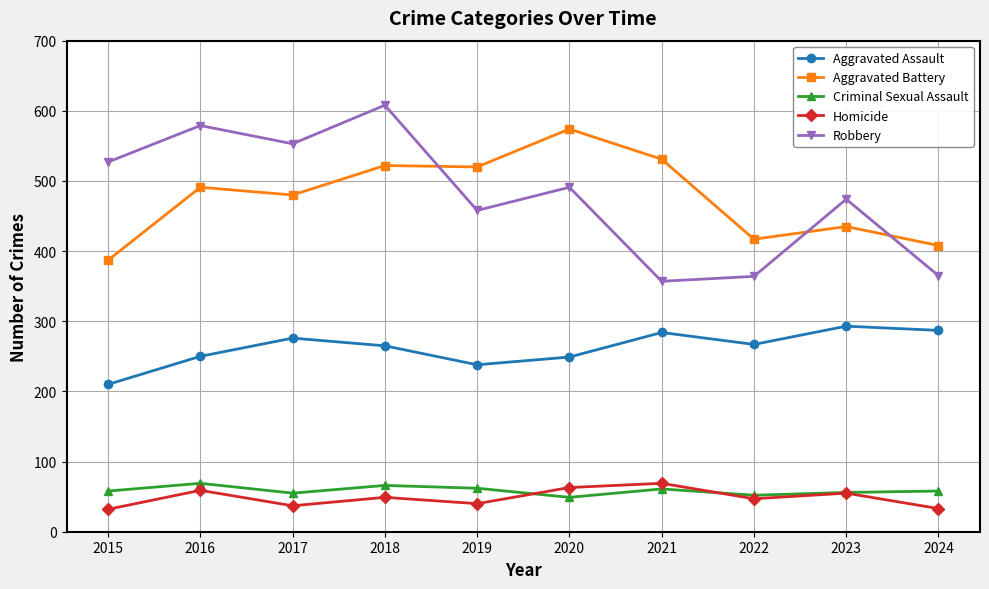

What is the total value across all series at 2018?

1510